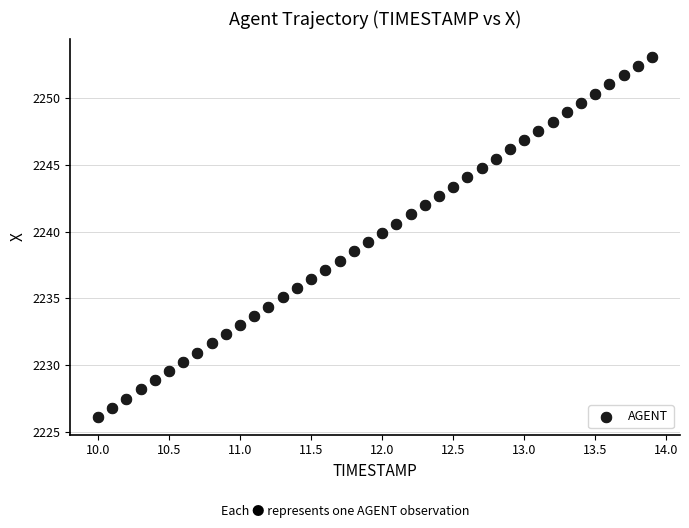

What is the range of Y values (max minus min)?

26.9